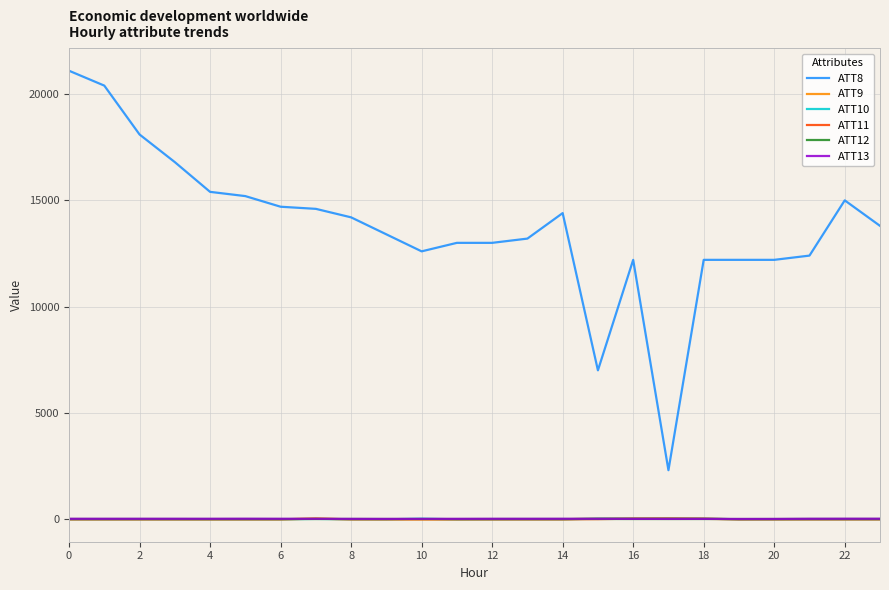

True or false: ATT8 and ATT11 intersect in this chart.

False